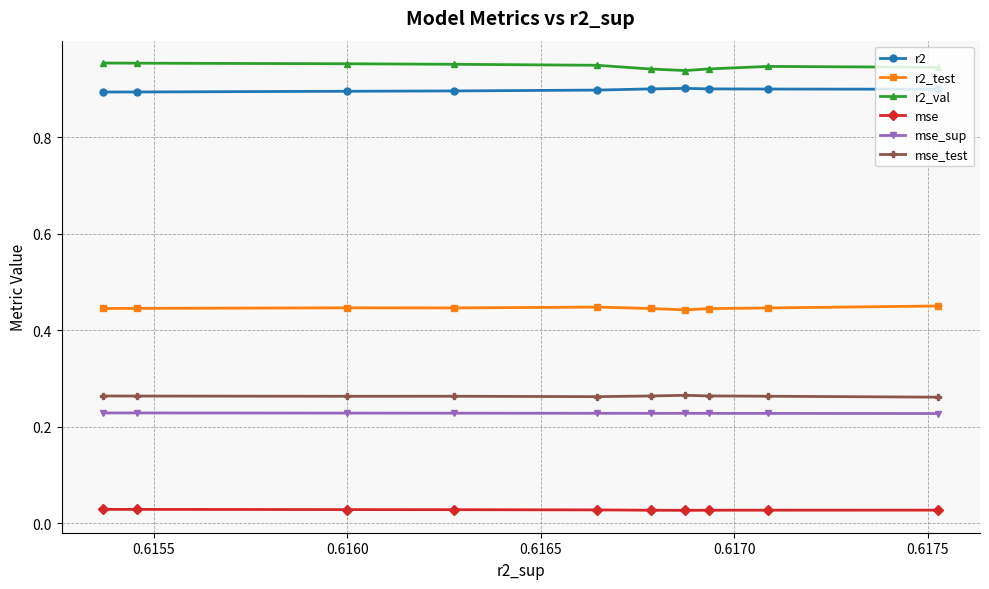

Is this an area chart (filled region under the line)?

No